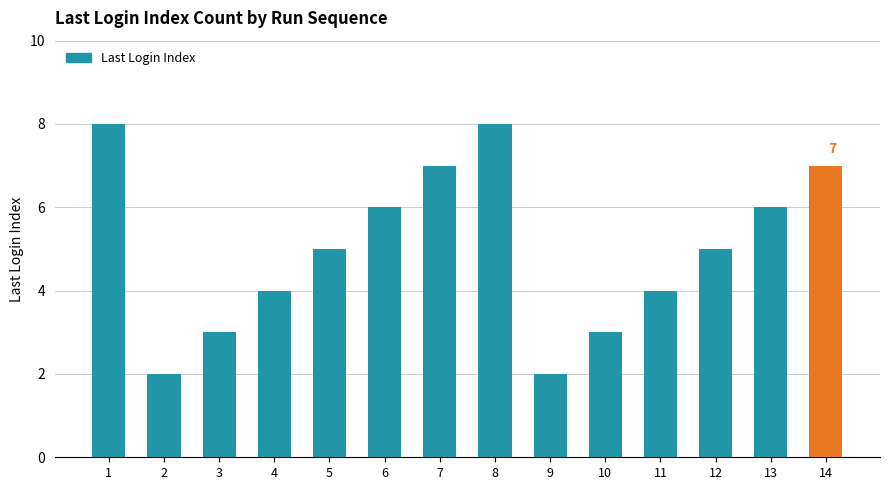

Approximately how many times larger is the value at 12 compared to 7?

0.7